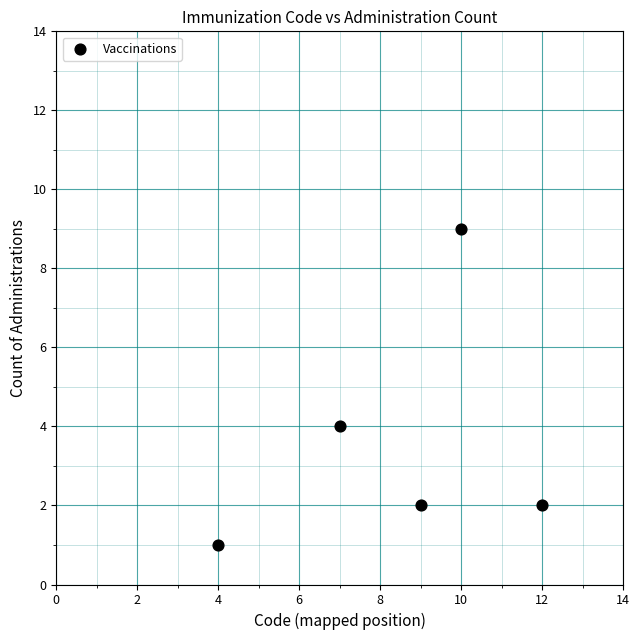

What is the range of X values (max minus min)?

8